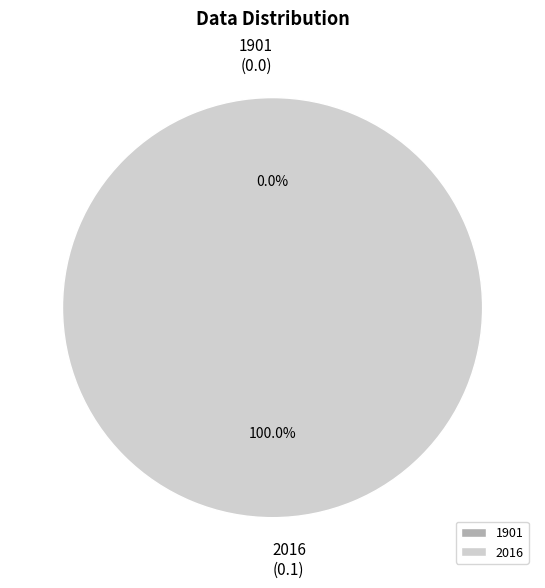

Which category accounts for the majority?

2016